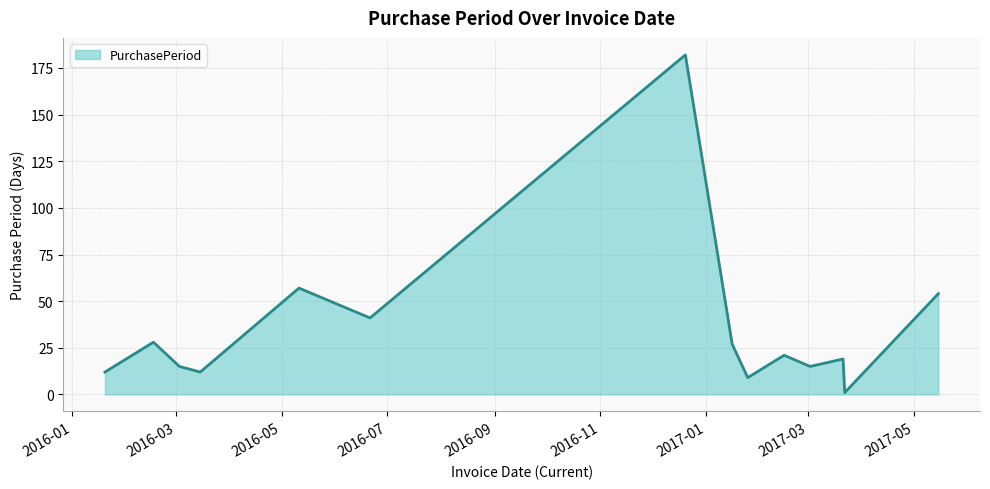

What is the difference between the maximum and minimum values?

181